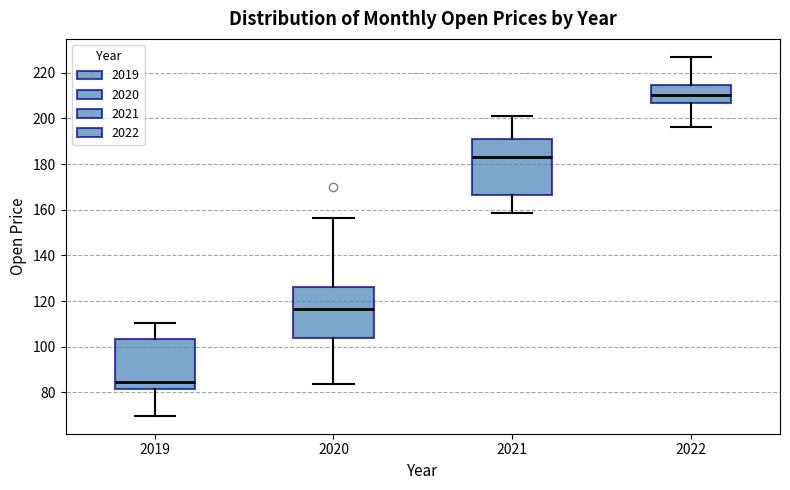

Which box's median line is the lowest?

2019